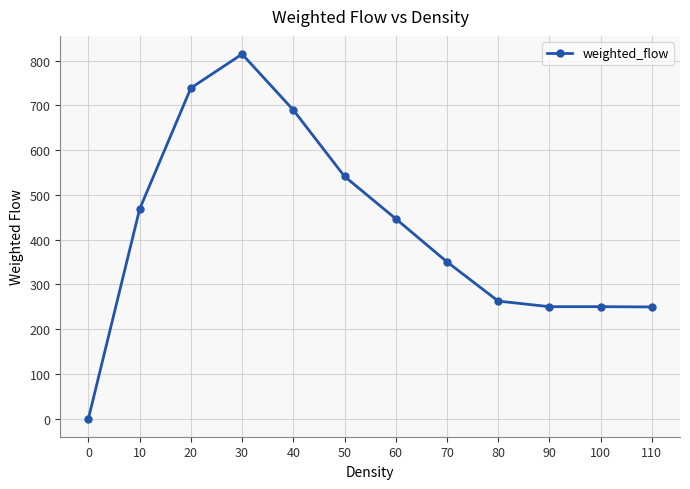

True or false: there are more than 2 points higher than both neighbors.

False